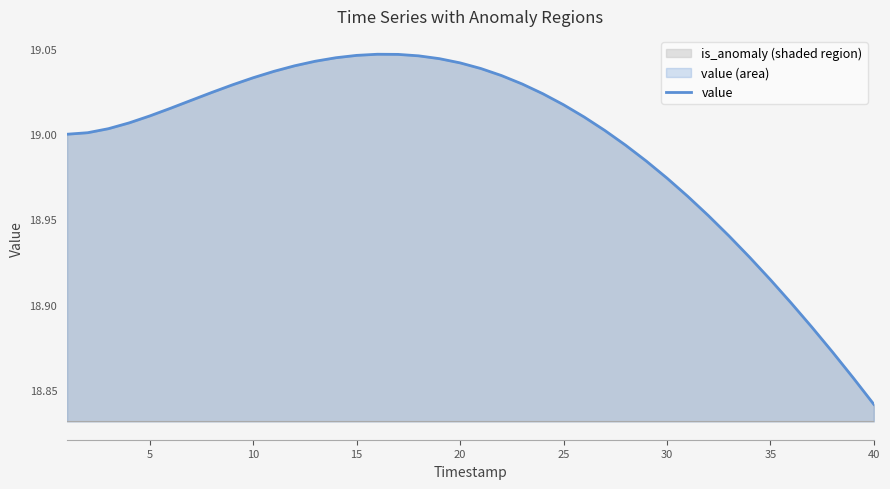

Where is the data nearest to the value 18?

40